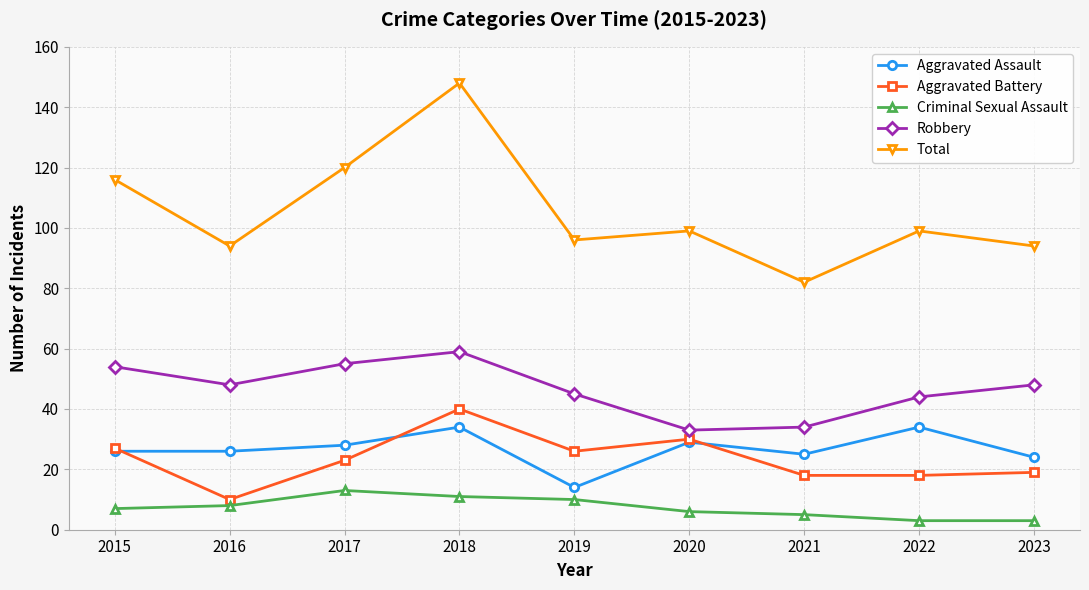

What is the difference between the maximum and minimum values in the Robbery series?

26